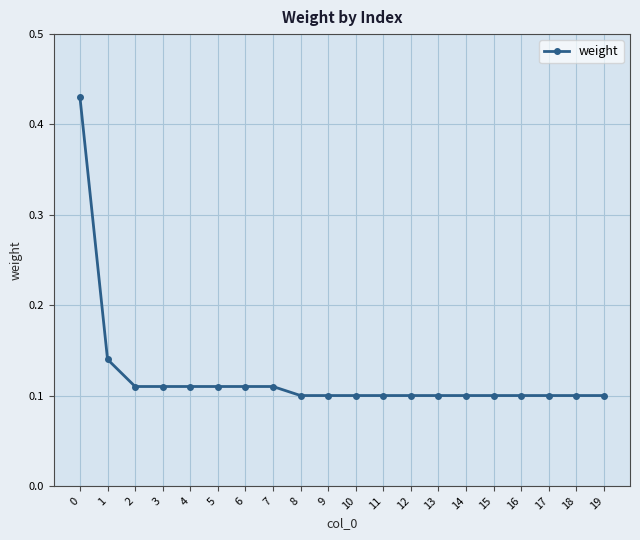

How many lines are shown in the chart?

1